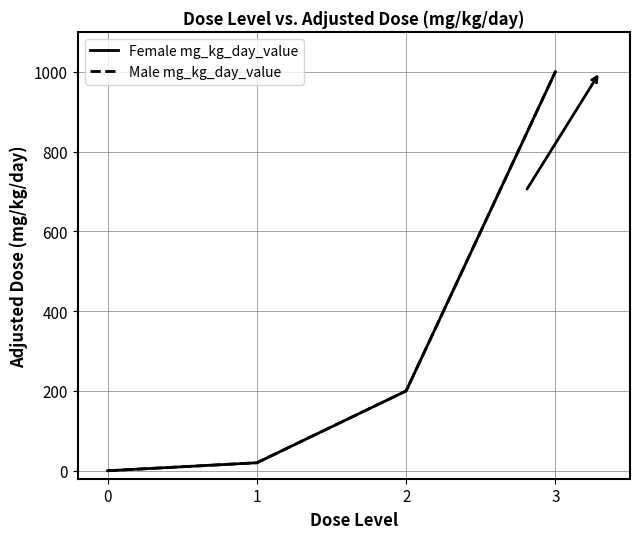

Does the chart display data point markers on the line(s)?

No